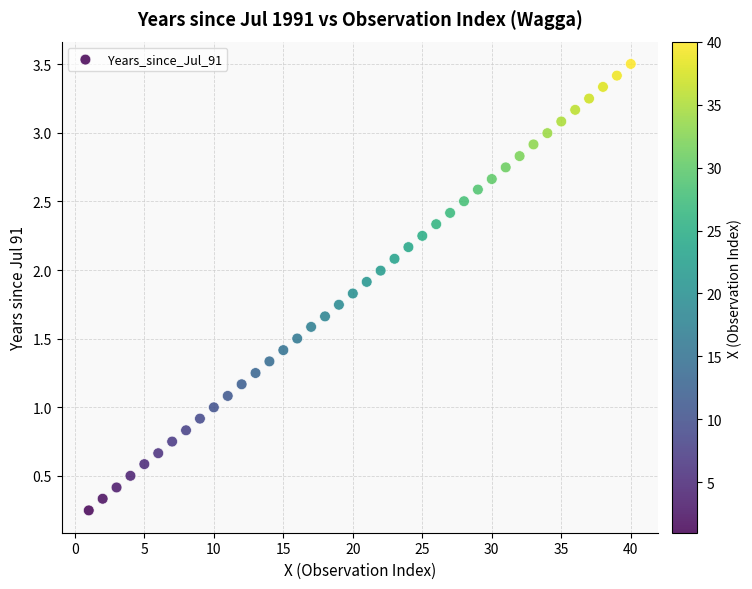

What is the range of Y values (max minus min)?

3.3